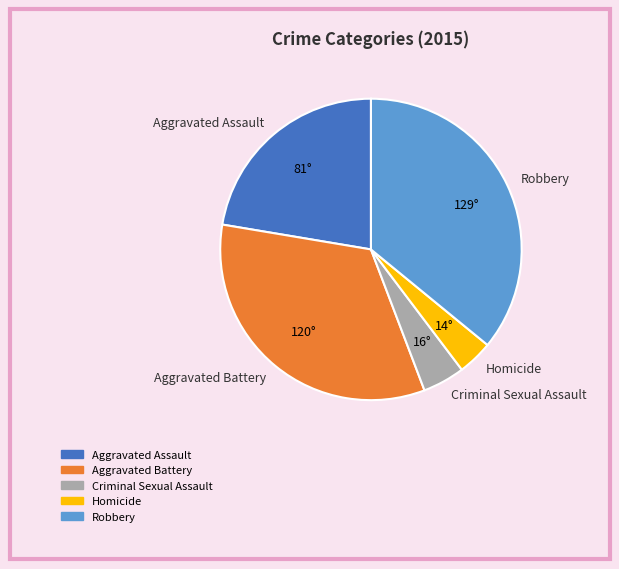

How many segments does this pie chart have?

5